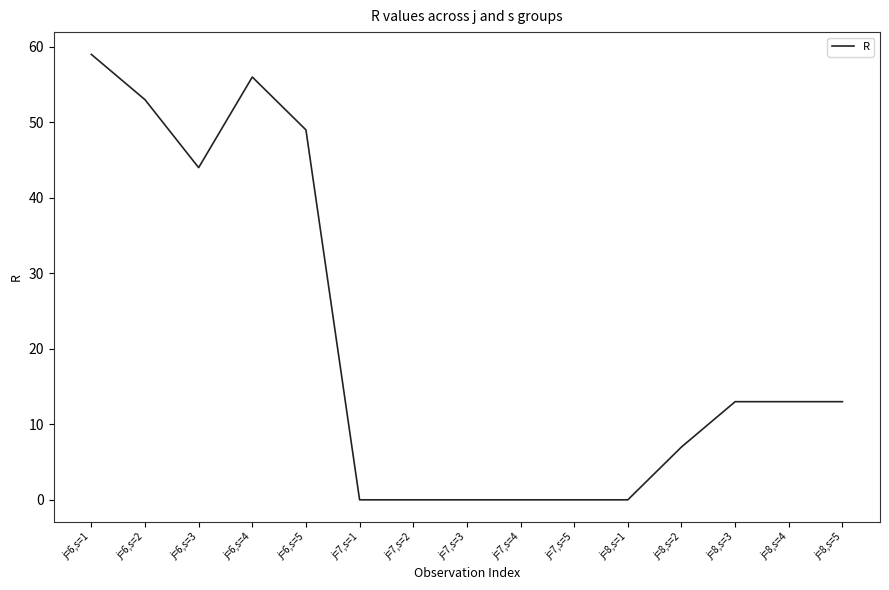

Which has a higher value, j=8,s=3 or j=7,s=4?

j=8,s=3